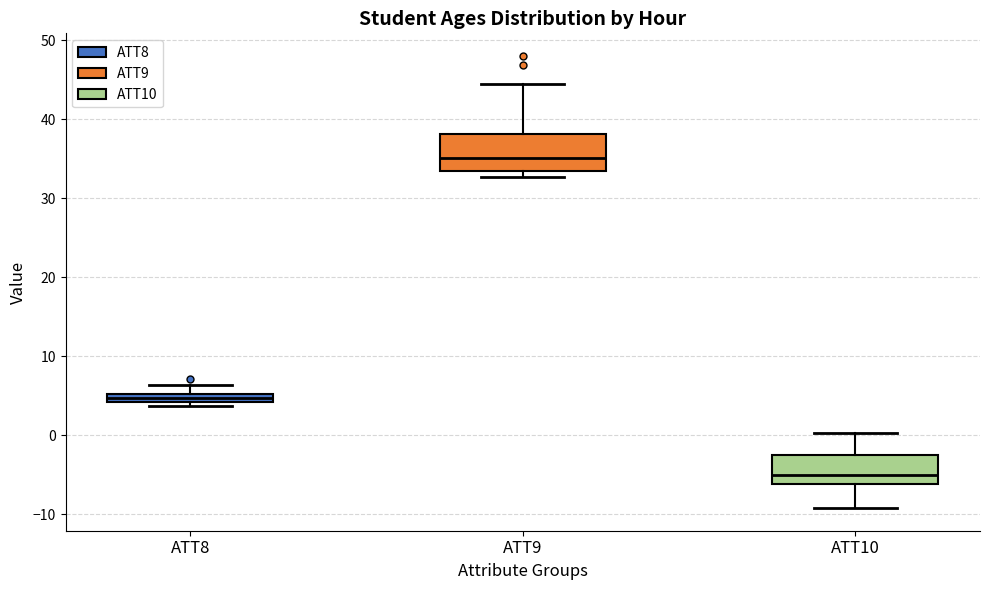

Which box's median line is the highest?

ATT9